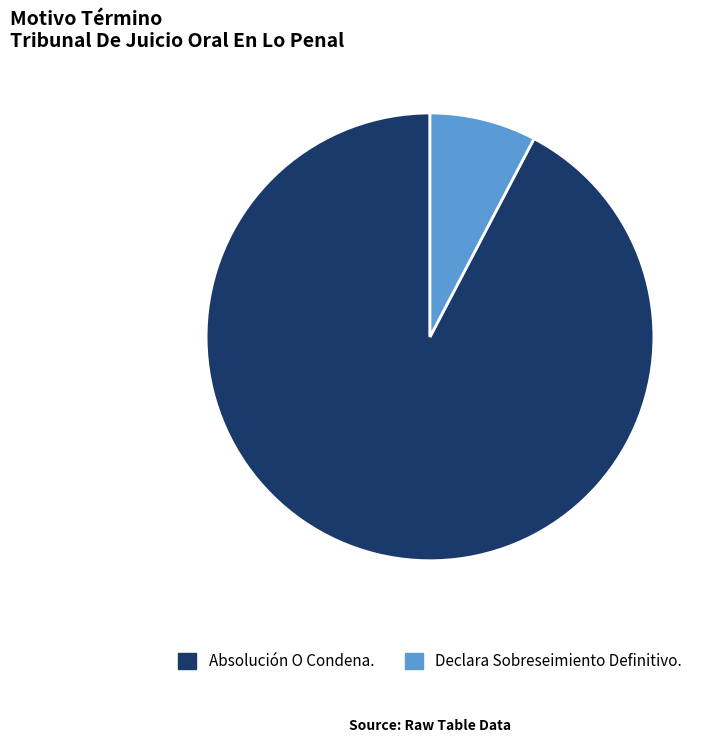

Rank the categories by value from lowest to highest.

Declara Sobreseimiento Definitivo., Absolución O Condena.